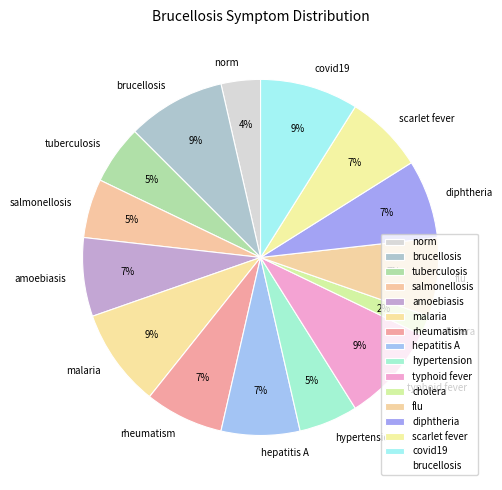

Do diphtheria and rheumatism together represent more than half of the pie?

No